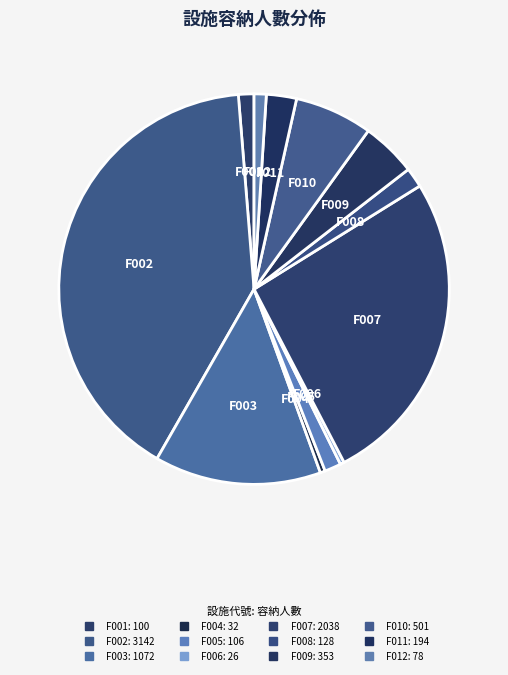

Count the number of slices in the pie.

12